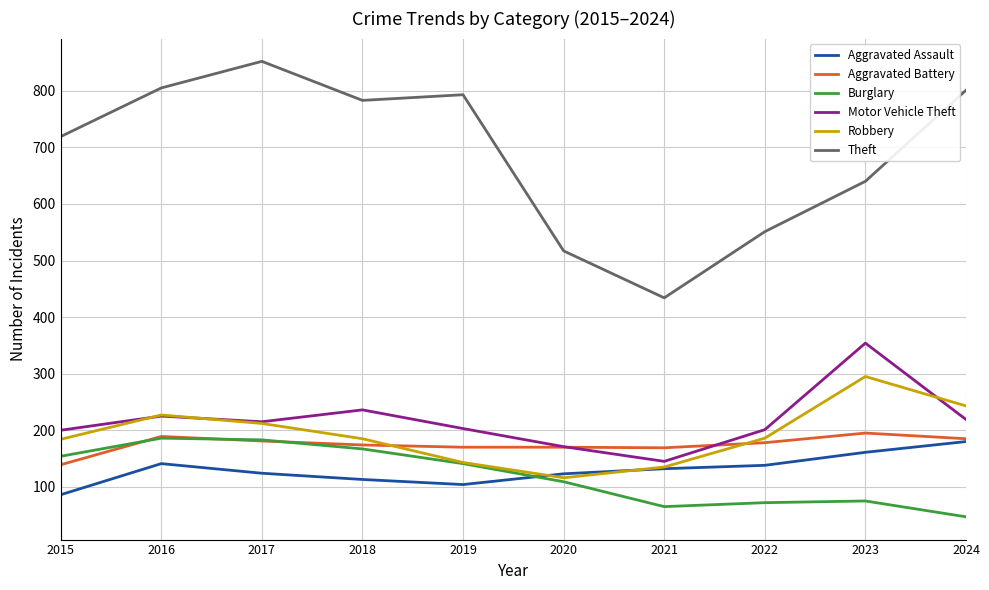

What is the average value of the Theft series?

690